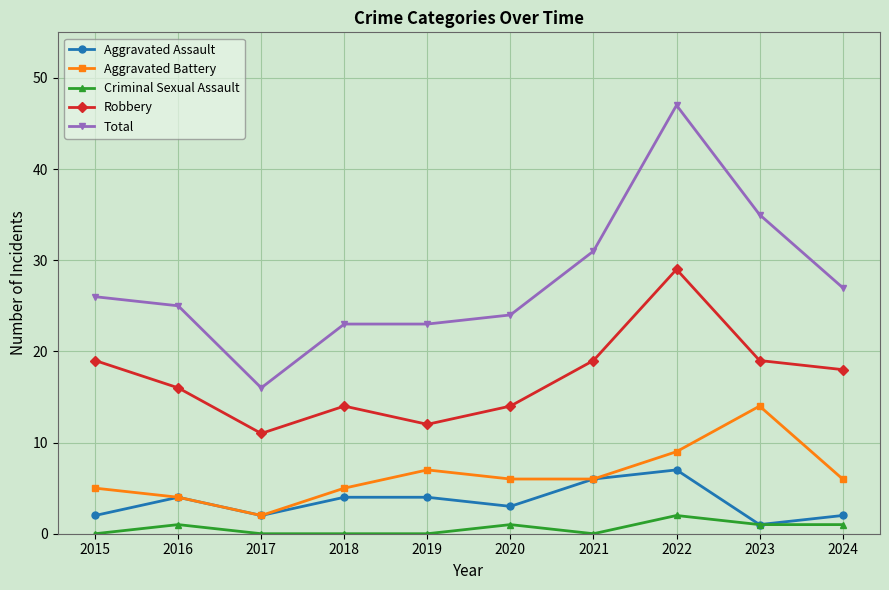

Reading left to right, list all the values displayed in this chart.

Aggravated Assault: 2015=2	2016=4	2017=2	2018=4	2019=4	2020=3	2021=6	2022=7	2023=1	2024=2
Aggravated Battery: 2015=5	2016=4	2017=2	2018=5	2019=7	2020=6	2021=6	2022=9	2023=14	2024=6
Criminal Sexual Assault: 2015=0	2016=1	2017=0	2018=0	2019=0	2020=1	2021=0	2022=2	2023=1	2024=1
Robbery: 2015=19	2016=16	2017=11	2018=14	2019=12	2020=14	2021=19	2022=29	2023=19	2024=18
Total: 2015=26	2016=25	2017=16	2018=23	2019=23	2020=24	2021=31	2022=47	2023=35	2024=27